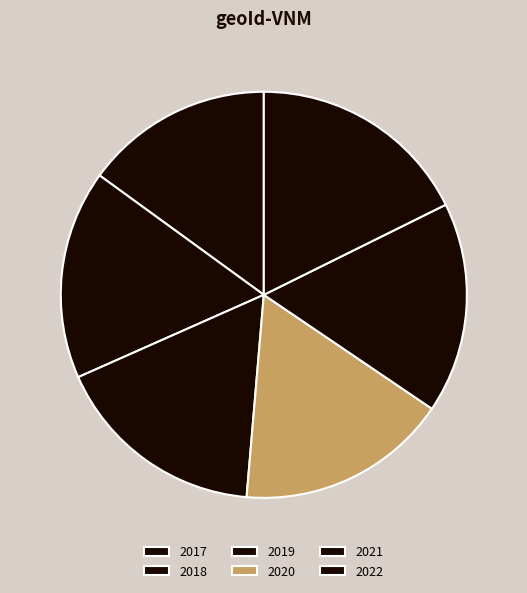

Rank the categories by value from highest to lowest.

2022, 2019, 2020, 2021, 2018, 2017